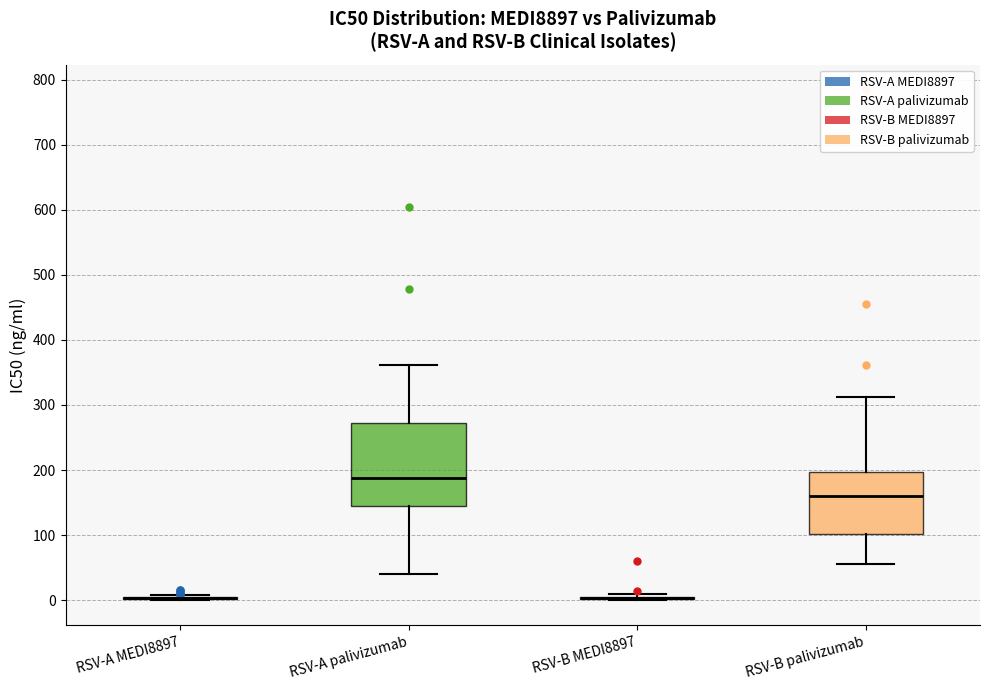

Comparing the boxes themselves (not the whiskers), which one is the tallest?

RSV-A palivizumab